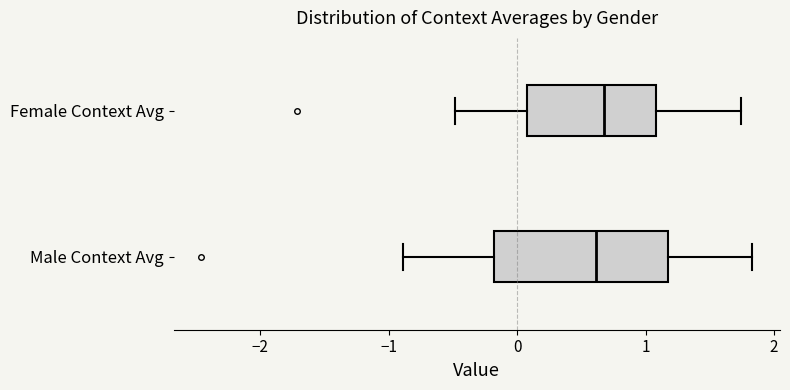

Comparing the boxes themselves (not the whiskers), which one is the widest?

Male Context Avg